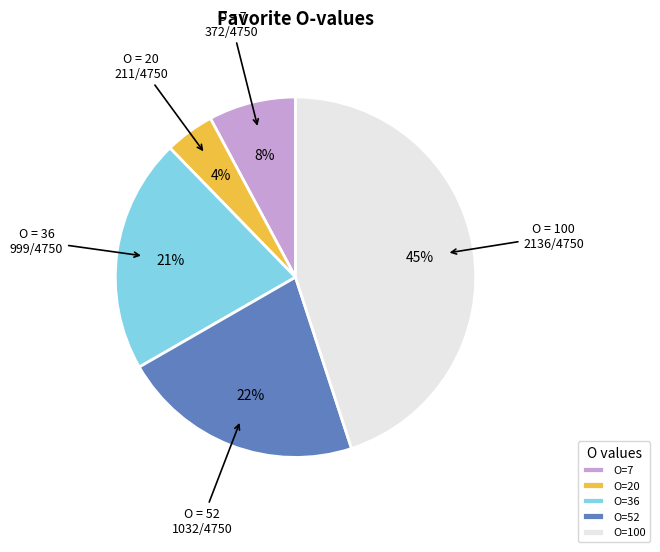

What is the ratio of the value at O=36 to the value at O=100?

0.5